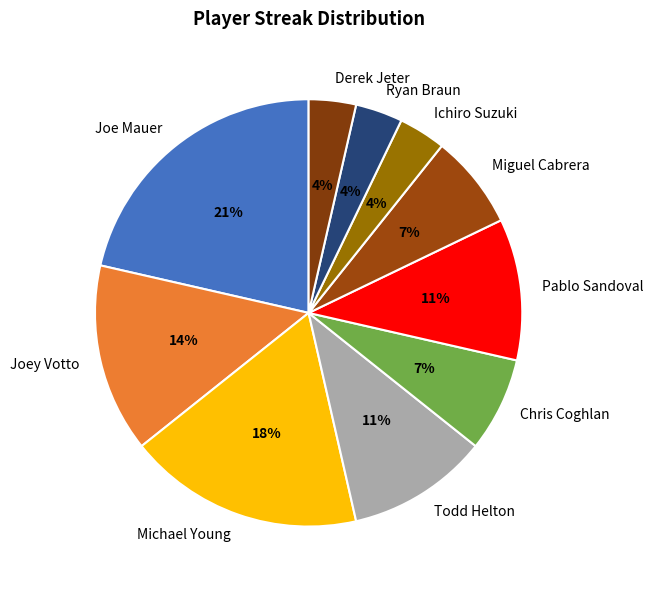

Which slice is the largest?

Joe Mauer